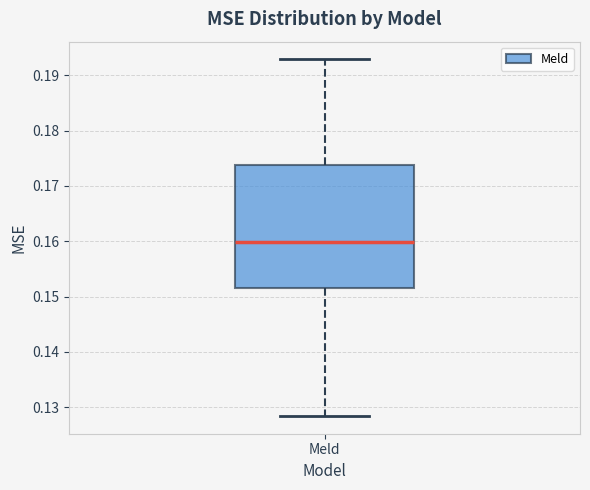

Where does the median line of the box for Meld sit on the y-axis? The values are not printed on the chart, so give them approximately, as read against the axis.

0.160